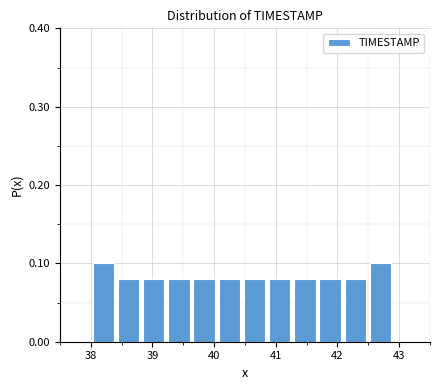

Reading left to right, transcribe this chart: for each bar, give the range it covers on the x-axis and its height. Neither the bar edges nor the heights are printed on the chart, so give them approximately, as read against the axes.

38.0 to 38.4: 0.10
38.4 to 38.8: 0.08
38.8 to 39.2: 0.08
39.2 to 39.6: 0.08
39.6 to 40.0: 0.08
40.0 to 40.5: 0.08
40.5 to 40.9: 0.08
40.9 to 41.3: 0.08
41.3 to 41.7: 0.08
41.7 to 42.1: 0.08
42.1 to 42.5: 0.08
42.5 to 42.9: 0.10